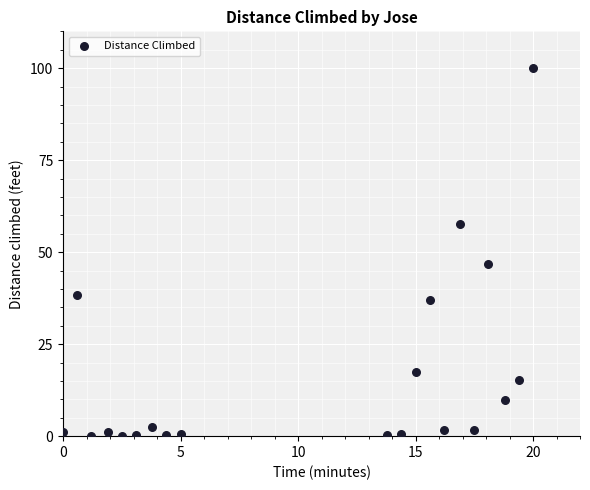

What is the range of Y values (max minus min)?

100.0